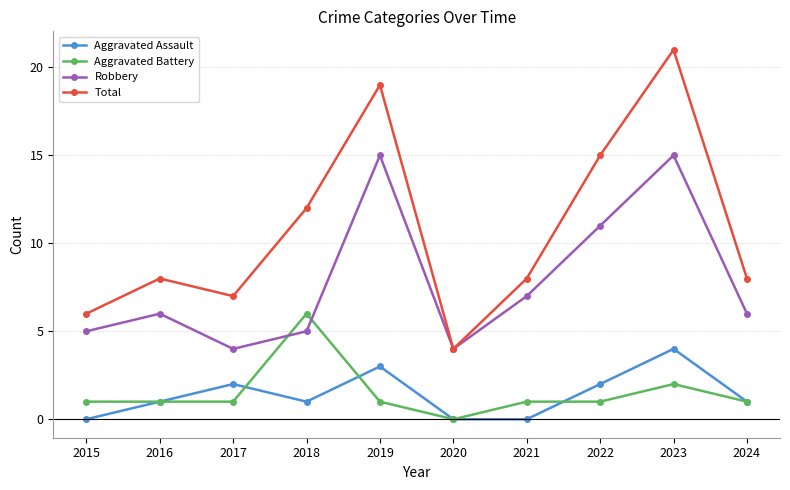

True or false: Robbery has a value of 11 at 2016.

False